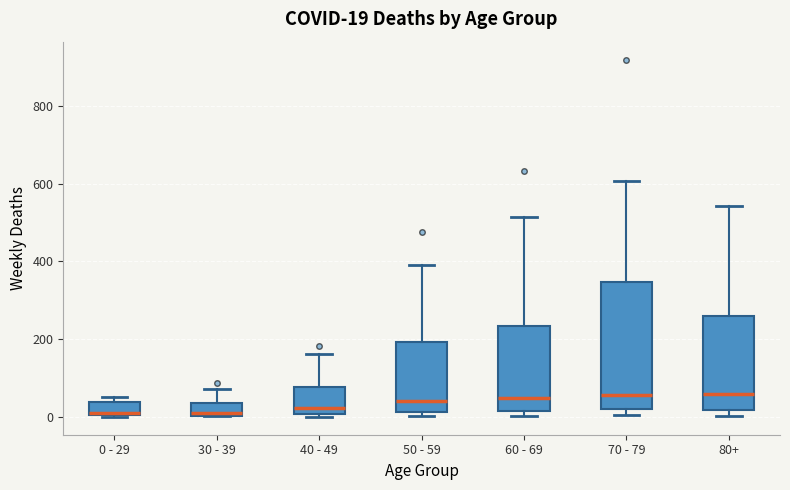

Comparing the boxes themselves (not the whiskers), which one is the tallest?

70 - 79